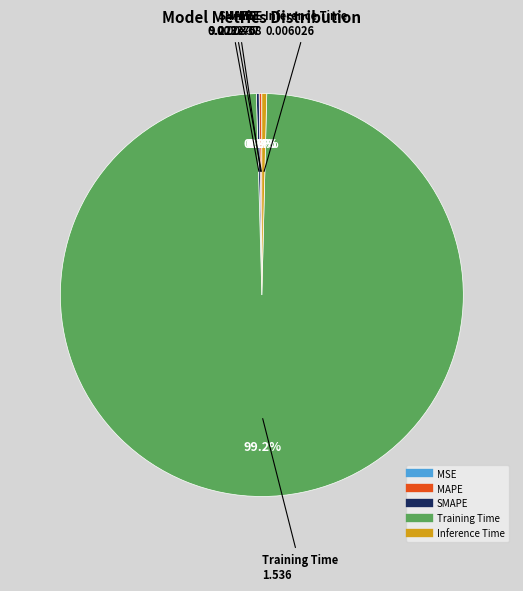

Which slice is the largest?

Training Time